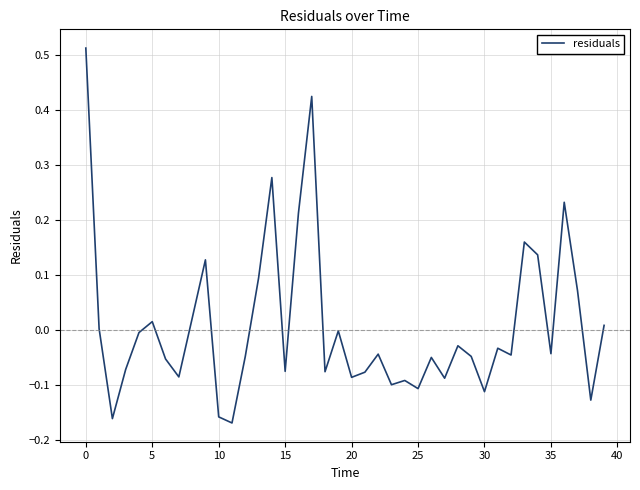

What is the difference between the maximum and minimum values?

0.7